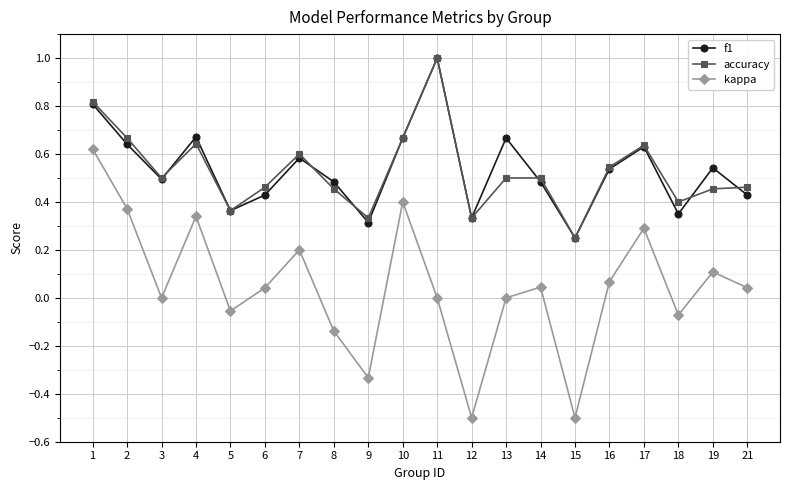

Which category has the lowest value in the accuracy series?

15